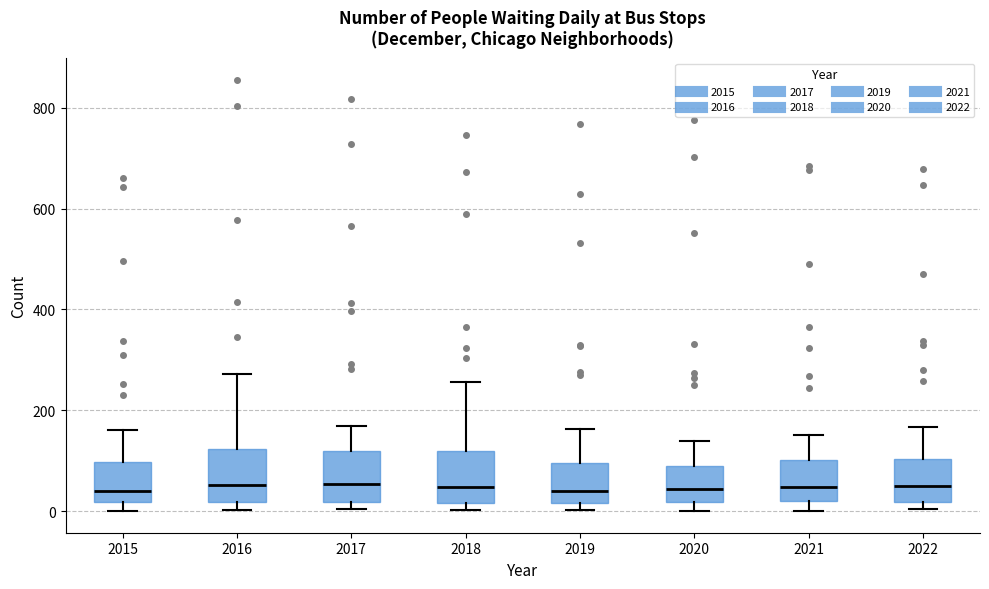

Reading left to right, transcribe this box plot: for each box, give where its median line is, the range the box spans, and where its two whiskers end, as read against the y-axis. The values are not printed on the chart, so give them approximately, as read against the axis.

2015: median 40, box 20 to 100, whiskers 0 to 160
2016: median 60, box 20 to 120, whiskers 0 to 280
2017: median 60, box 20 to 120, whiskers 0 to 160
2018: median 40, box 20 to 120, whiskers 0 to 260
2019: median 40, box 20 to 100, whiskers 0 to 160
2020: median 40, box 20 to 80, whiskers 0 to 140
2021: median 40, box 20 to 100, whiskers 0 to 160
2022: median 40, box 20 to 100, whiskers 0 to 160